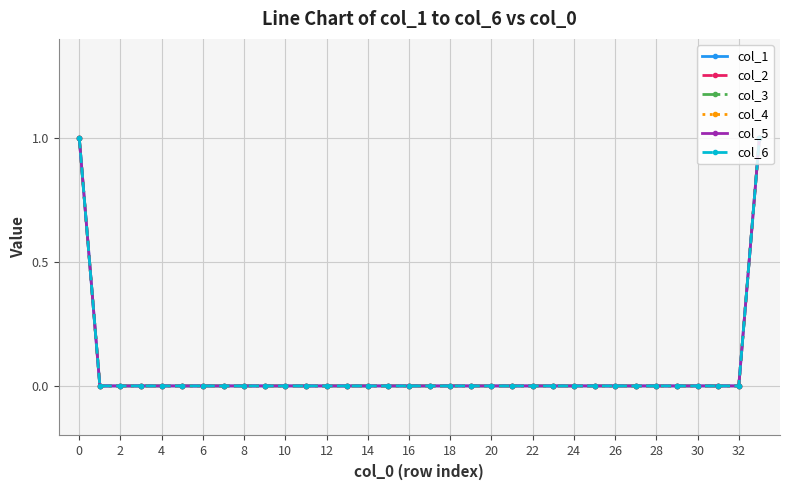

Is this an area chart (filled region under the line)?

No